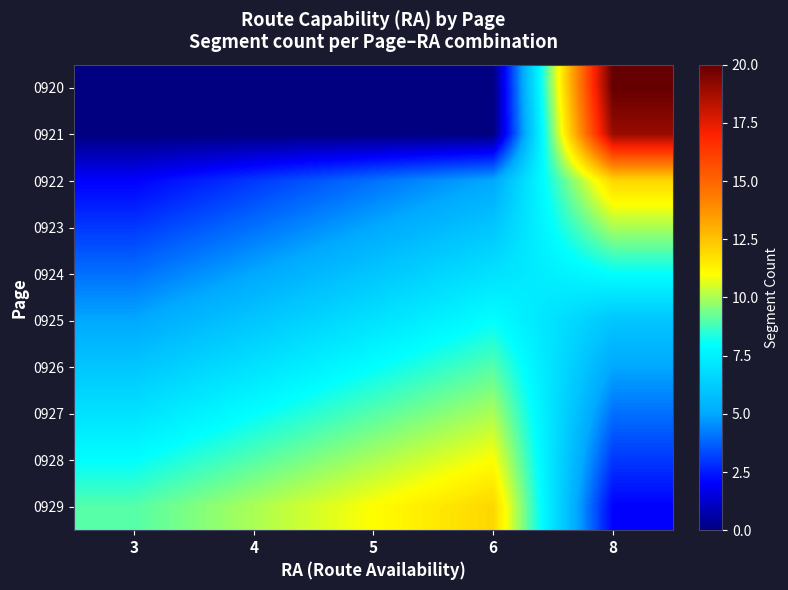

Reading left to right, list all the values displayed in this chart.

0920: 3=0	4=0	5=0	6=0	8=20
0921: 3=0	4=0	5=0	6=0	8=19
0922: 3=2	4=3	5=4	6=5	8=12
0923: 3=3	4=4	5=5	6=6	8=10
0924: 3=4	4=5	5=6	6=7	8=8
0925: 3=5	4=6	5=7	6=8	8=6
0926: 3=6	4=7	5=8	6=9	8=5
0927: 3=7	4=8	5=9	6=10	8=4
0928: 3=8	4=9	5=10	6=11	8=3
0929: 3=9	4=10	5=11	6=12	8=2